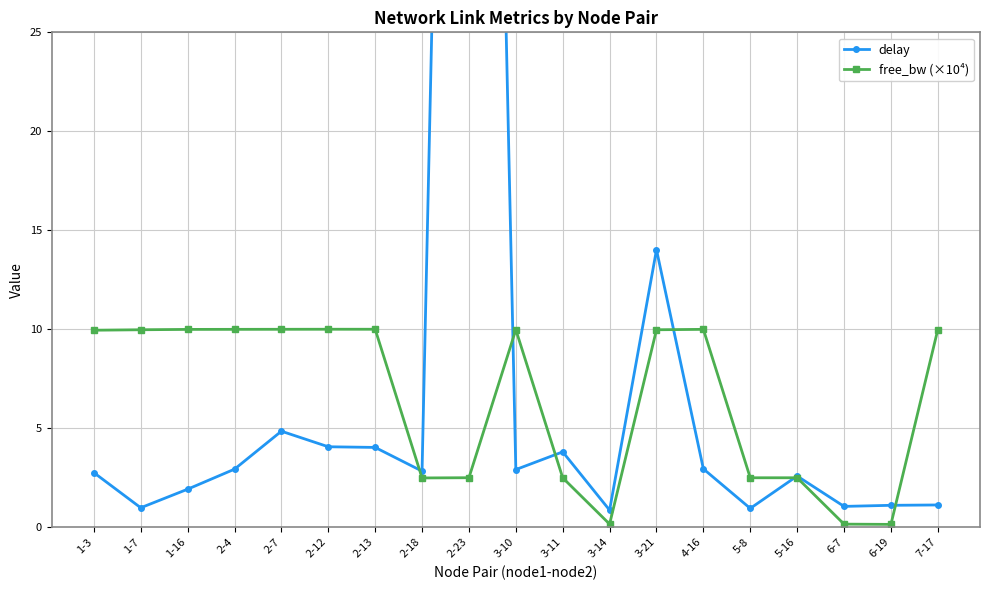

What is the label of the 18th point from the right?

1-7